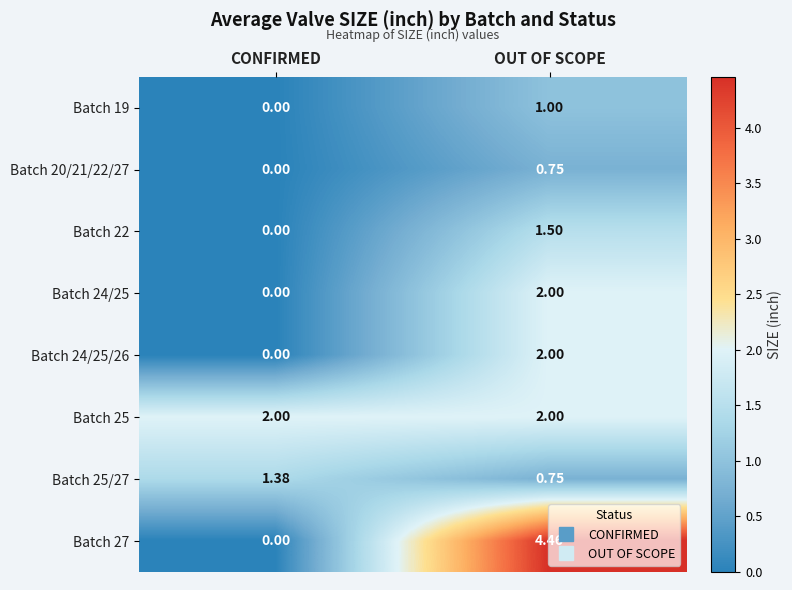

Where is Batch 19 nearest to the value 0?

CONFIRMED